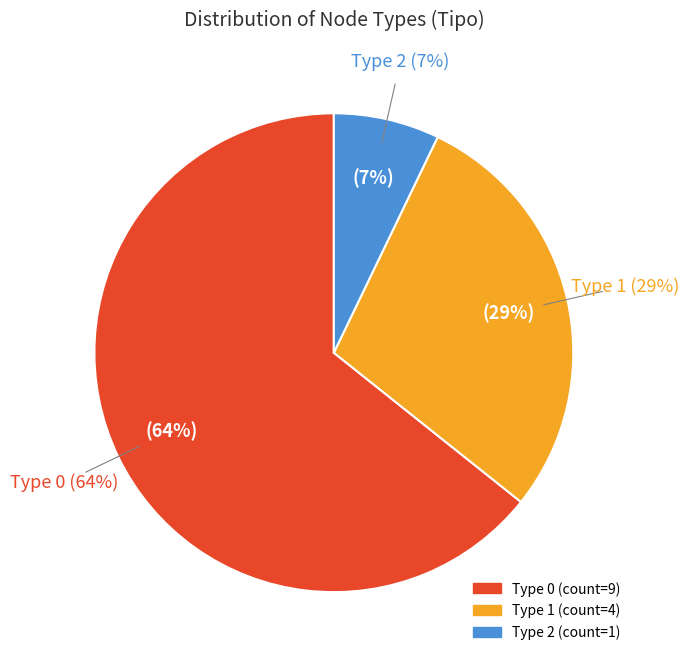

What is the total percentage of 0 and 2?

71.4%